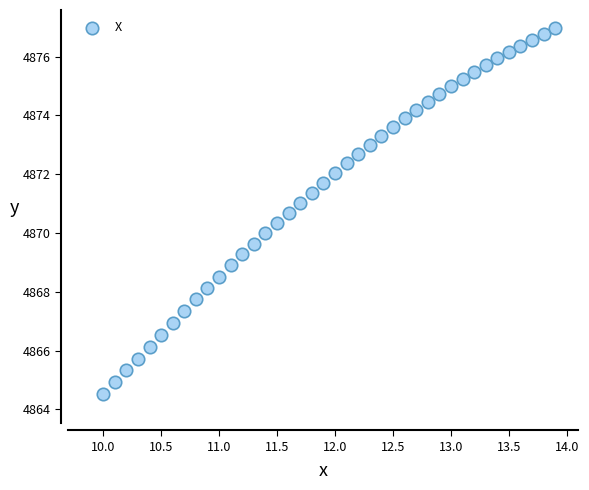

What is the range of X values (max minus min)?

3.9